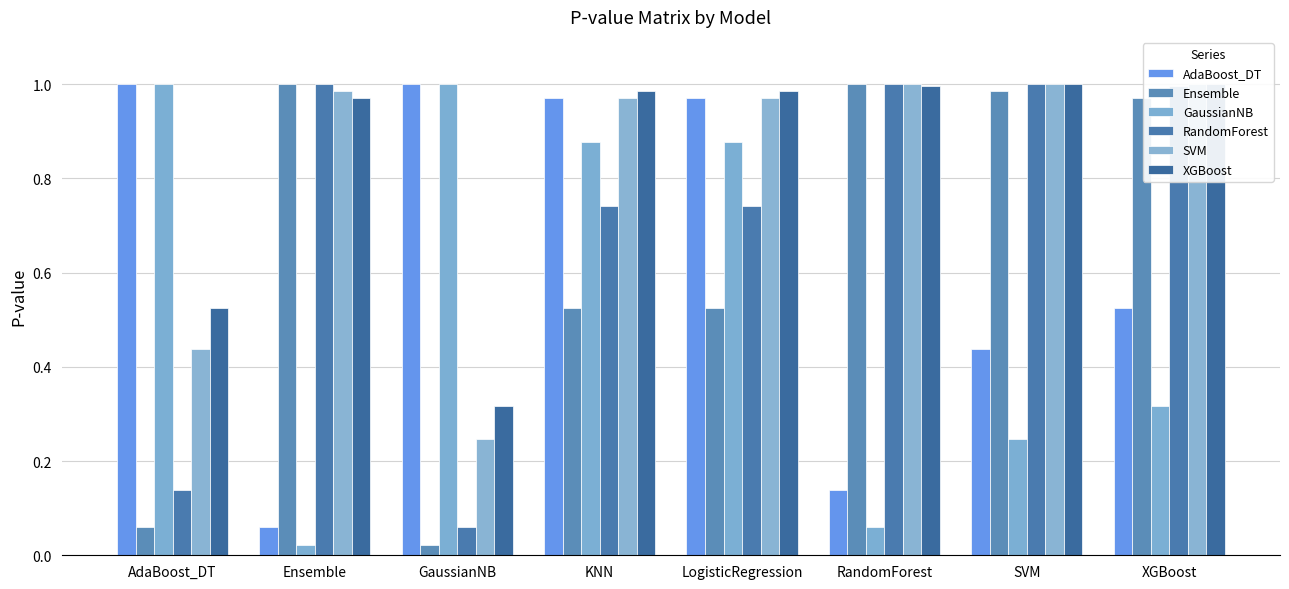

Is the value of GaussianNB at GaussianNB greater than the value of XGBoost at RandomForest?

Yes